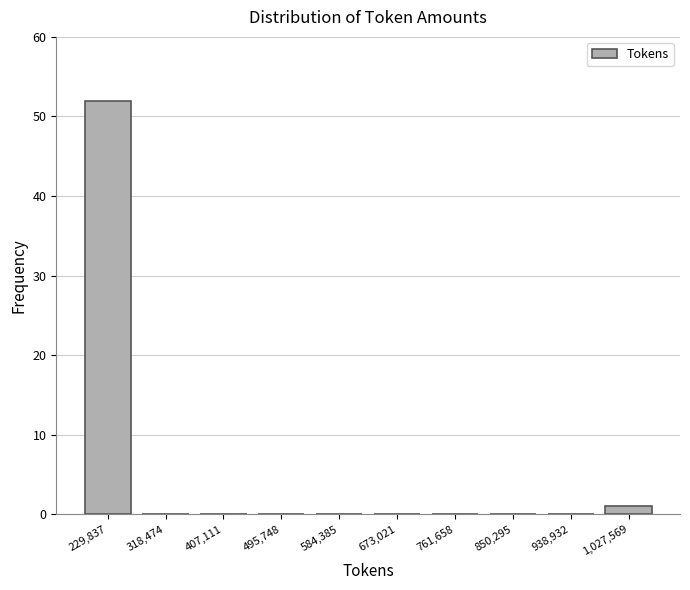

How tall is the bar that spans 980000 to 1070000 on the x-axis? Neither the bar edges nor the heights are printed on the chart, so give them approximately, as read against the axes.

1